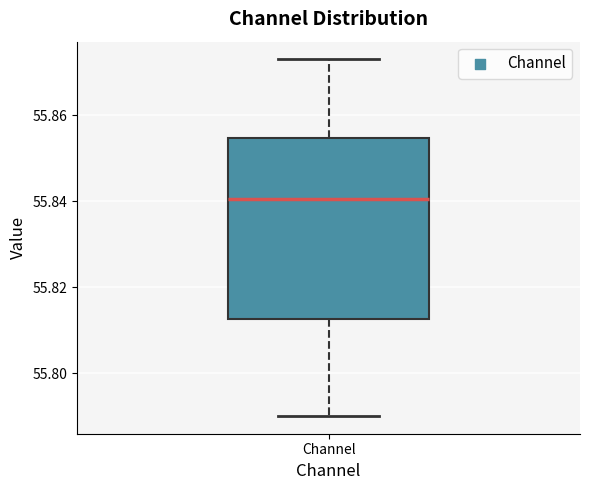

Transcribe this box plot: give where the median line is, the range the box spans, and where the two whiskers end, as read against the y-axis. The values are not printed on the chart, so give them approximately, as read against the axis.

median 55.840, box 55.812 to 55.854, whiskers 55.790 to 55.874